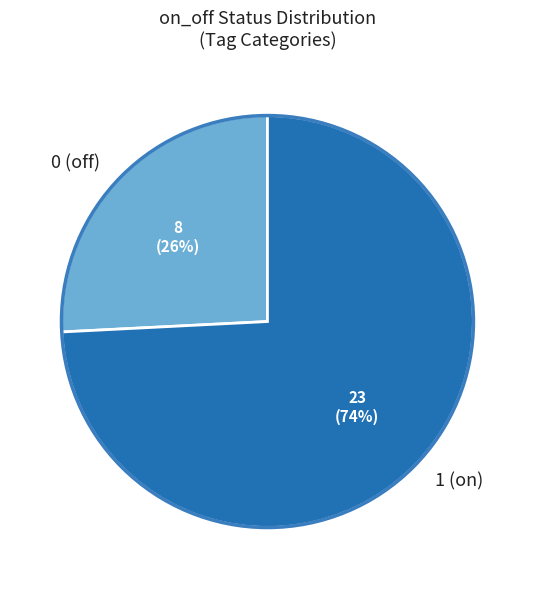

Which has a higher value, 0 (off) or 1 (on)?

1 (on)